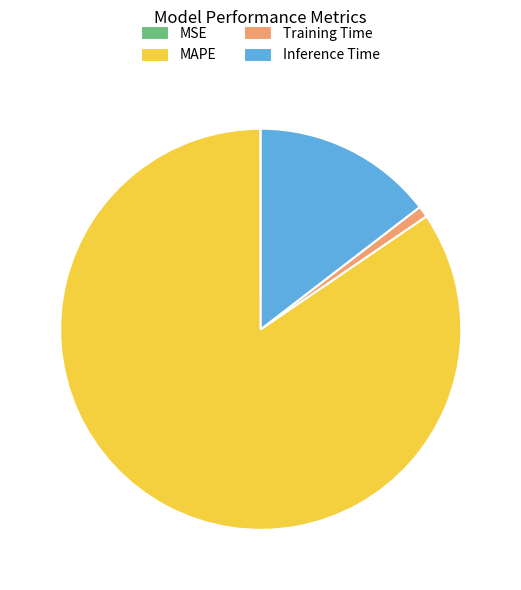

True or false: Training Time accounts for 13% of the total.

False